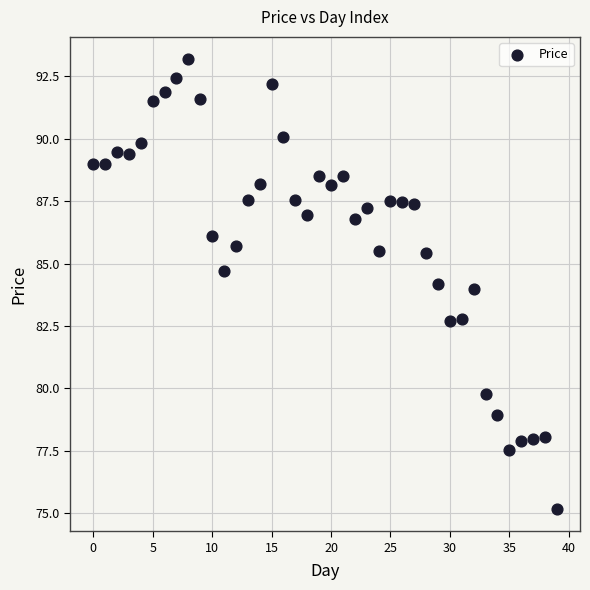

What is the range of Y values (max minus min)?

18.0